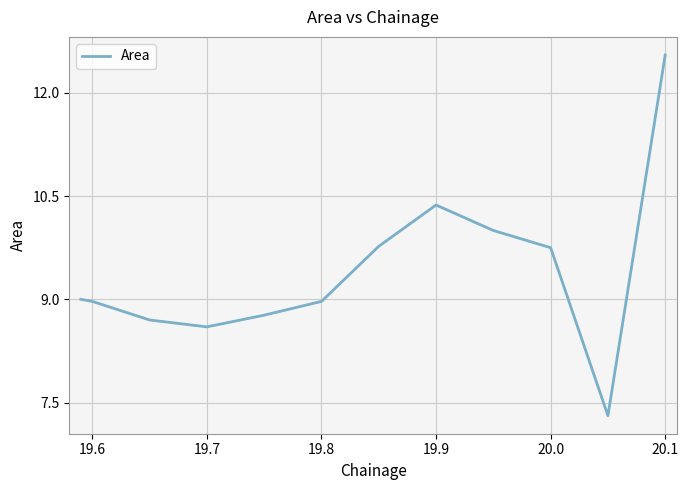

Count the number of categories in the chart.

12